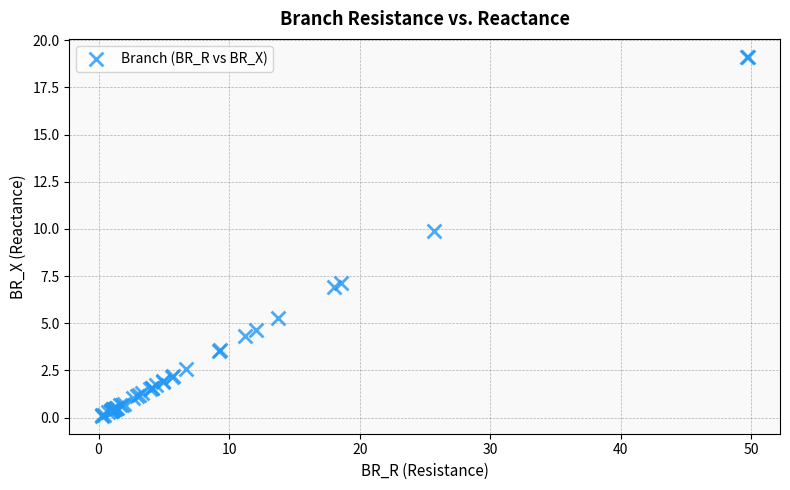

What Y value in the scatter plot is closest to 9?

9.9